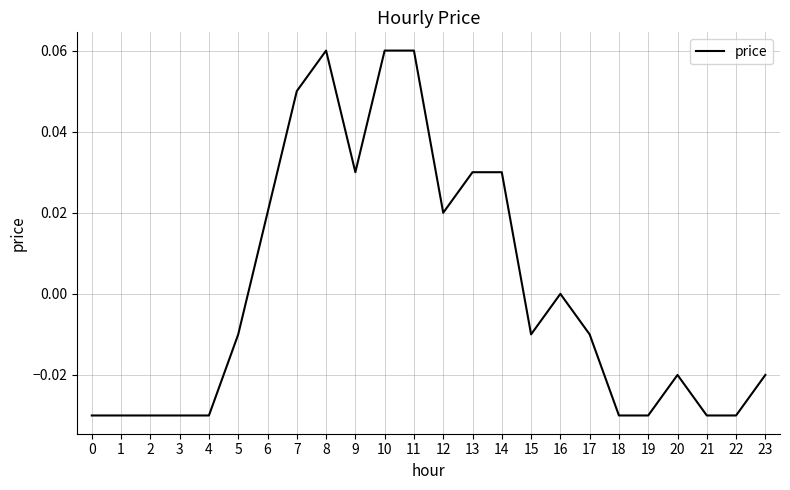

Which has a higher value, 23 or 4?

23